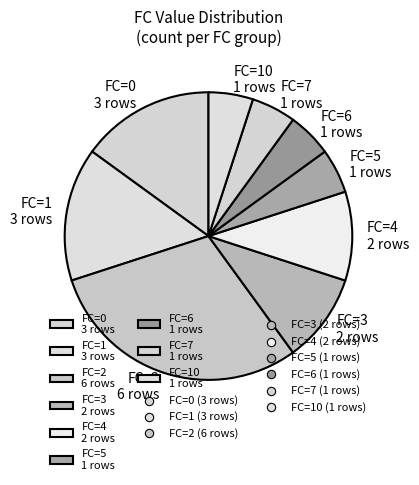

Which slice is the largest?

FC=2 6 rows